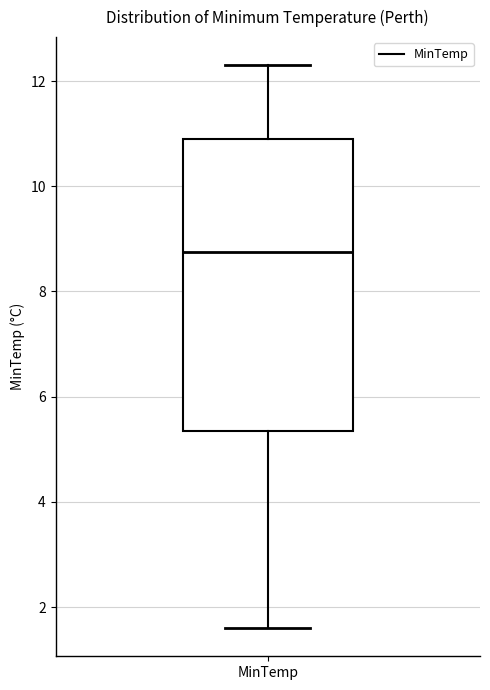

Where does the upper whisker of the box for MinTemp end on the y-axis? The values are not printed on the chart, so give them approximately, as read against the axis.

12.4